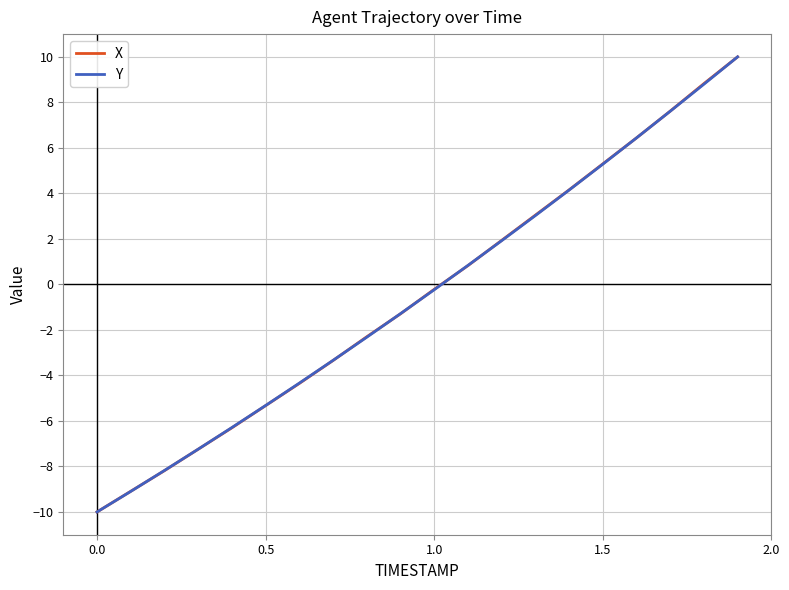

True or false: X has more than 0 interior local peaks.

False